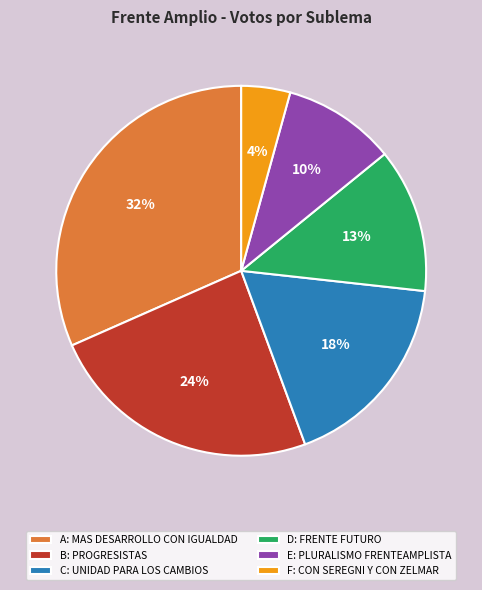

To the nearest percent, what percentage of the pie is F: CON SEREGNI Y CON ZELMAR?

4%